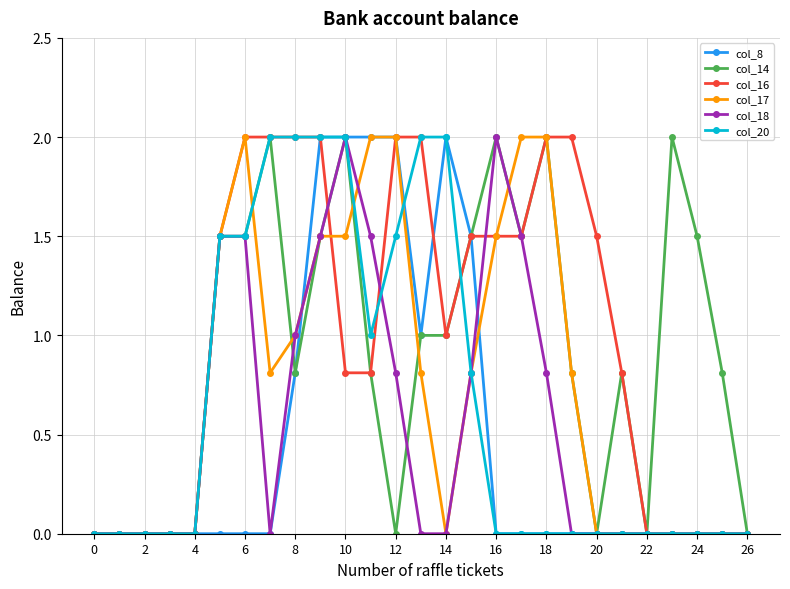

What is the difference between the second highest and second lowest values in the col_14 series?

2.0